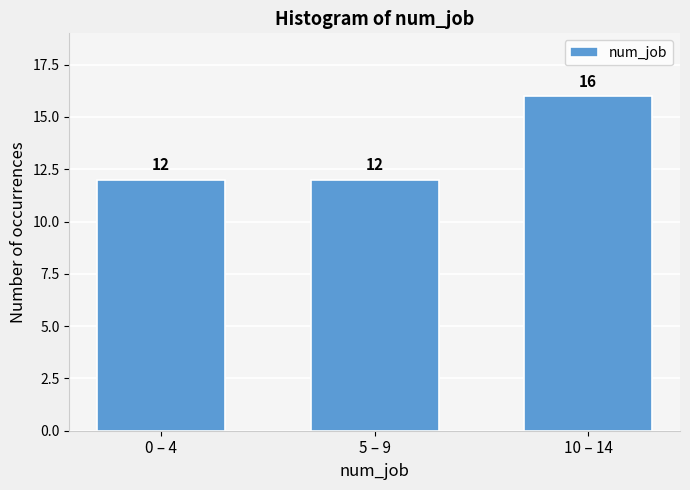

Reading left to right, transcribe all the data shown in this chart.

0 – 4=12	5 – 9=12	10 – 14=16